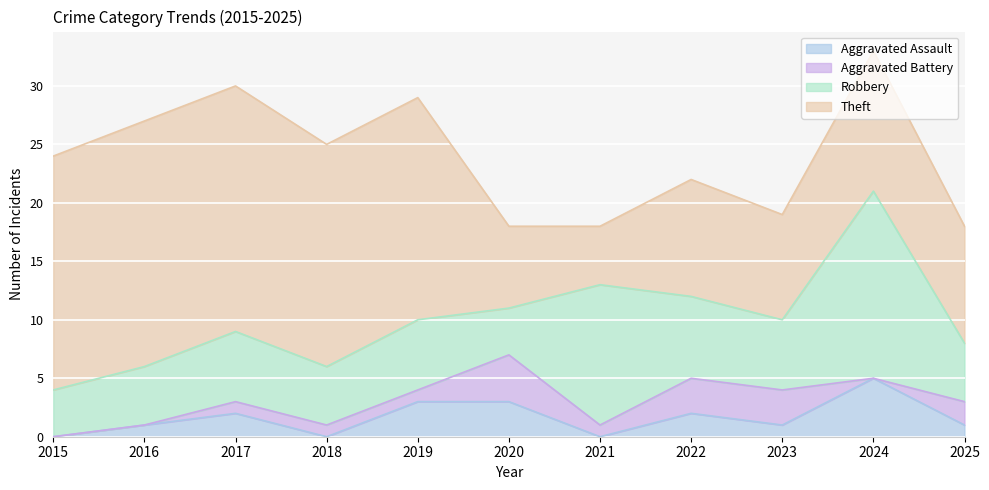

The Aggravated Battery series shows 1 at 2025. True or false?

False